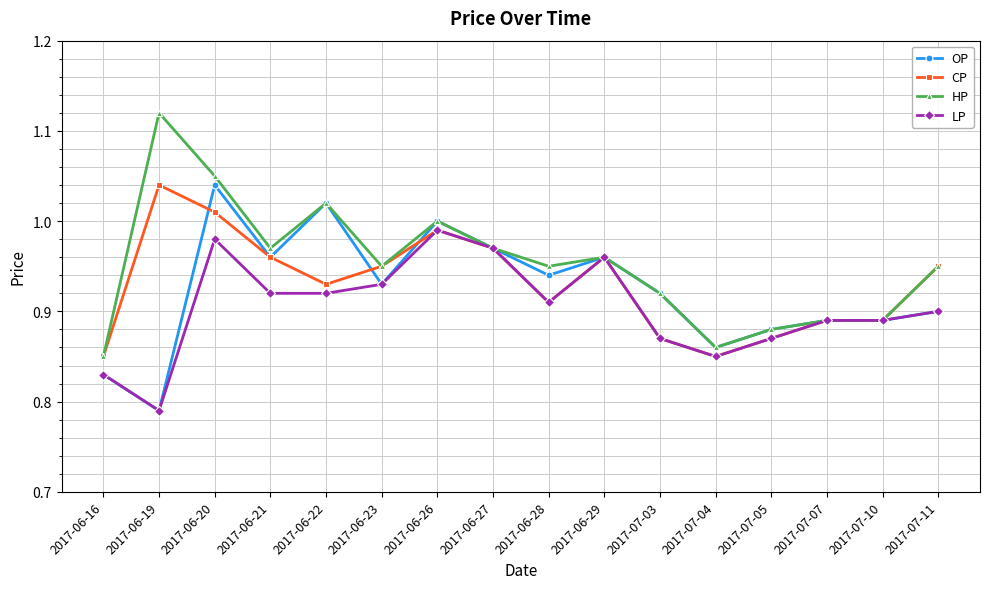

At which category does LP reach its first local peak?

2017-06-20